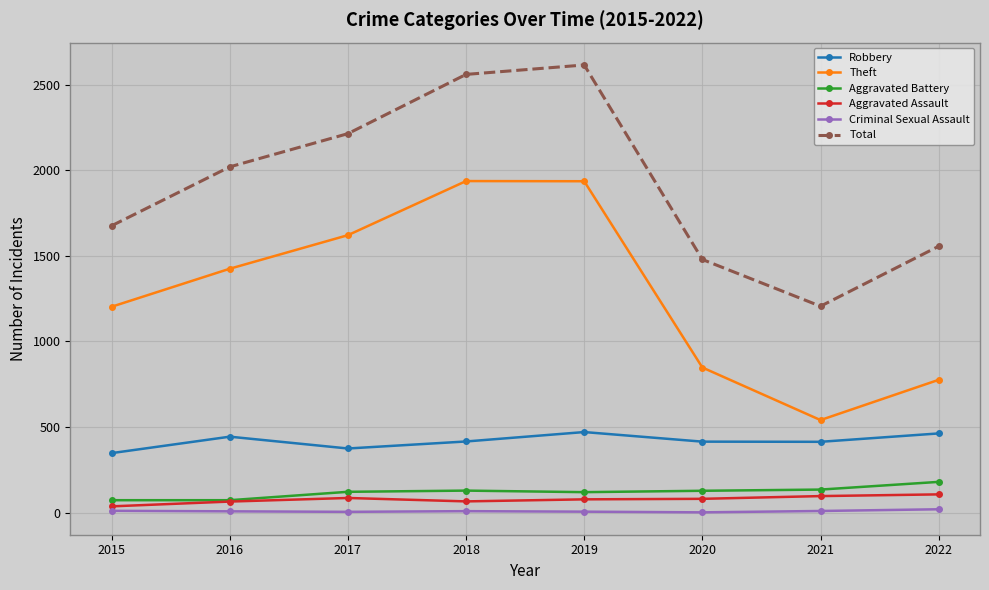

List the series in order of their peak value, lowest first.

Criminal Sexual Assault, Aggravated Assault, Aggravated Battery, Robbery, Theft, Total